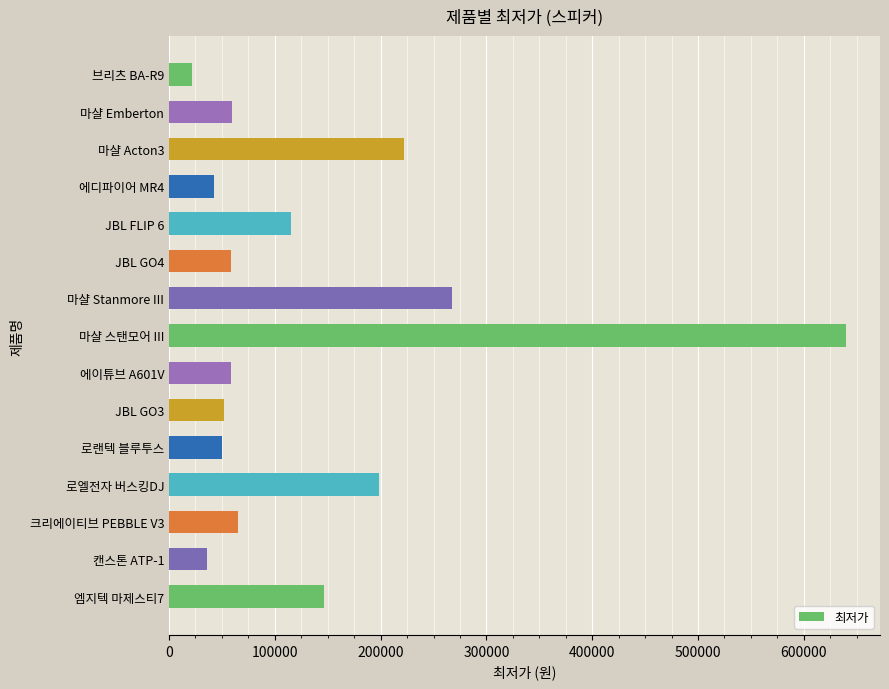

How many series are shown in this chart?

1